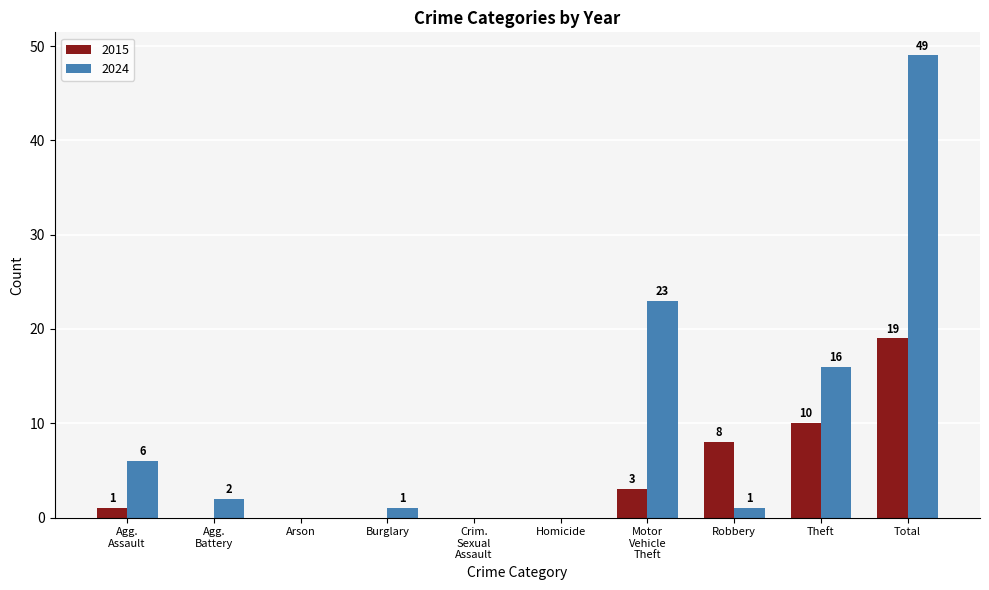

Is it true that 2024 equals 1 at Burglary?

True